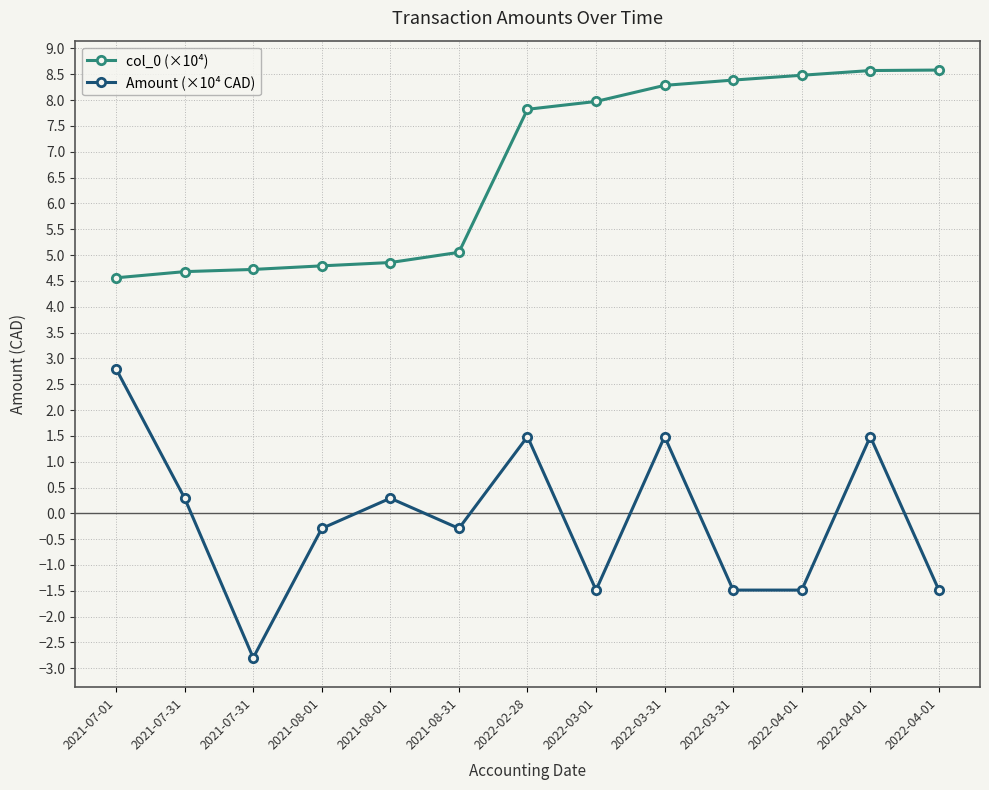

Is this an area chart (filled region under the line)?

No